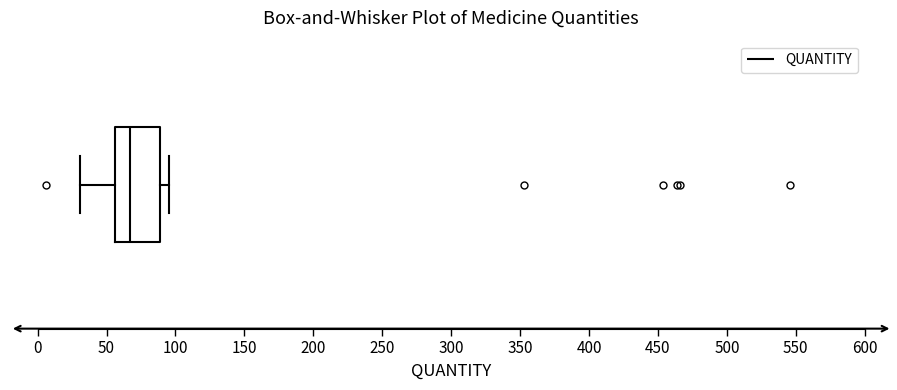

Read this box plot against the x-axis: the position of the median line, the range covered by the box, and the ends of both whiskers. The values are not printed on the chart, so give them approximately, as read against the axis.

median 65, box 55 to 90, whiskers 30 to 95